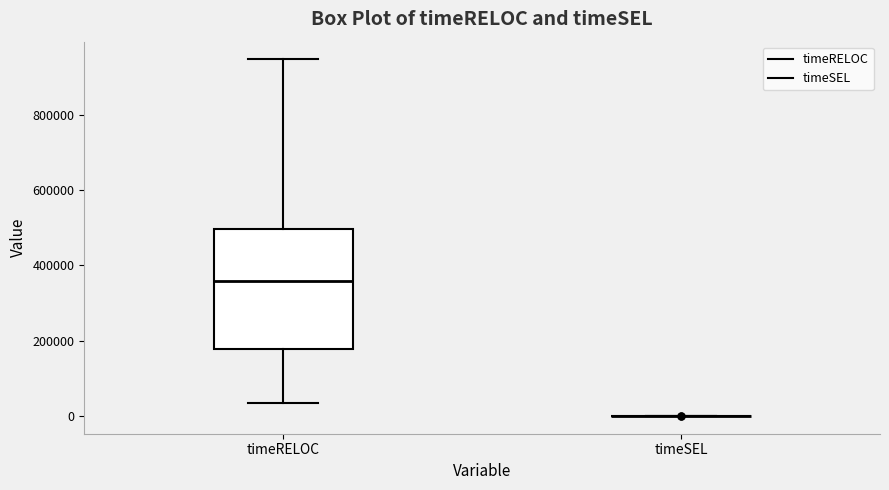

Reading left to right, transcribe this box plot: for each box, give where its median line is, the range the box spans, and where its two whiskers end, as read against the y-axis. The values are not printed on the chart, so give them approximately, as read against the axis.

timeRELOC: median 360000, box 180000 to 500000, whiskers 40000 to 940000
timeSEL: box collapsed to a line at 0, whiskers 0 to 0